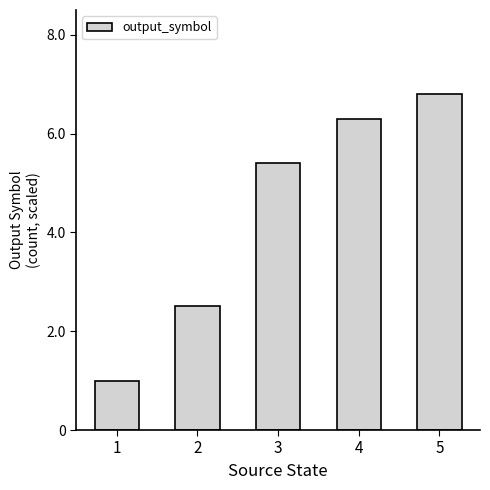

What is the average value?

4.4